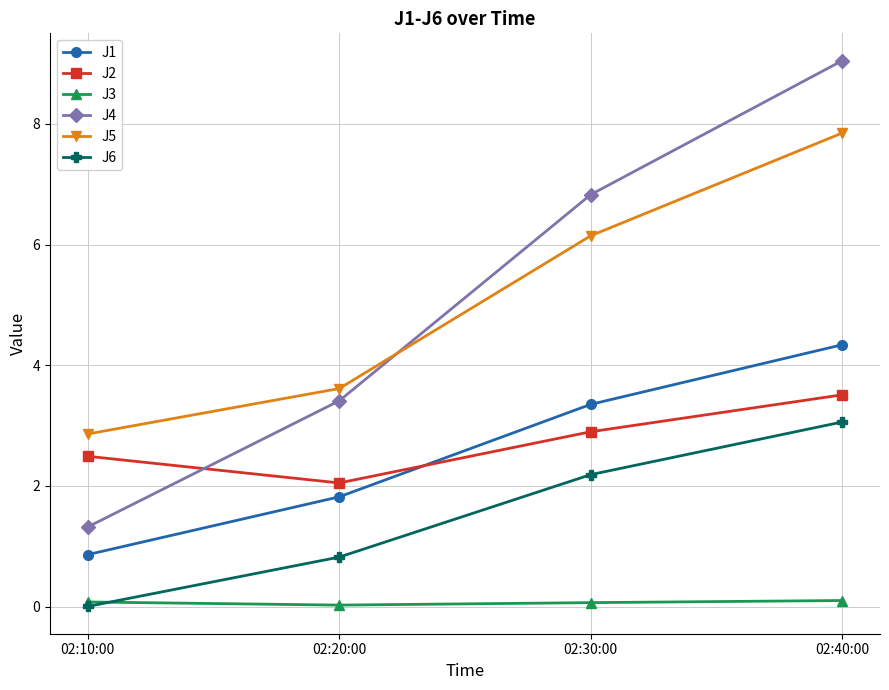

How many lines are shown in the chart?

6